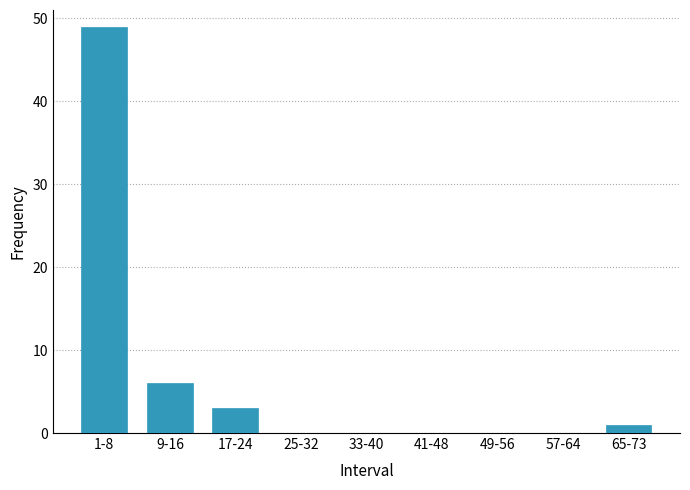

Reading left to right, list all the values displayed in this chart.

1-8=49	9-16=6	17-24=3	25-32=0	33-40=0	41-48=0	49-56=0	57-64=0	65-73=1